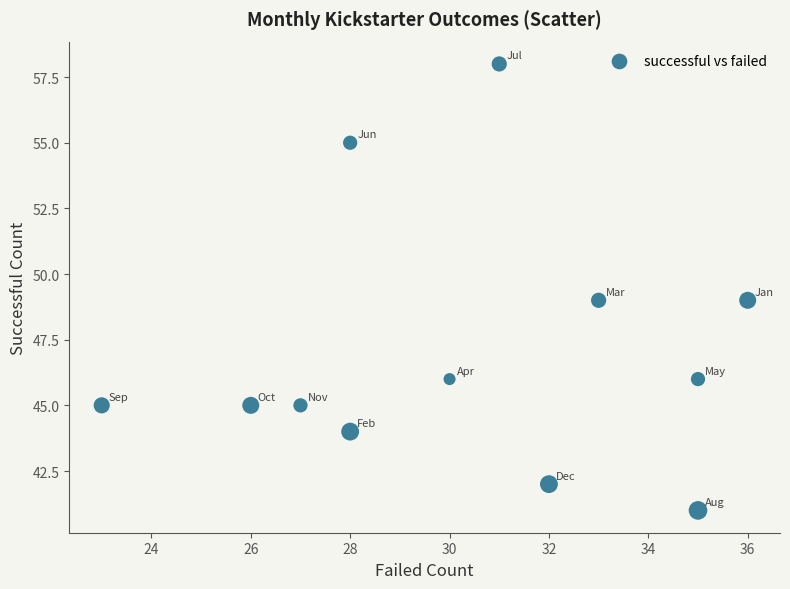

What is the range of Y values (max minus min)?

17